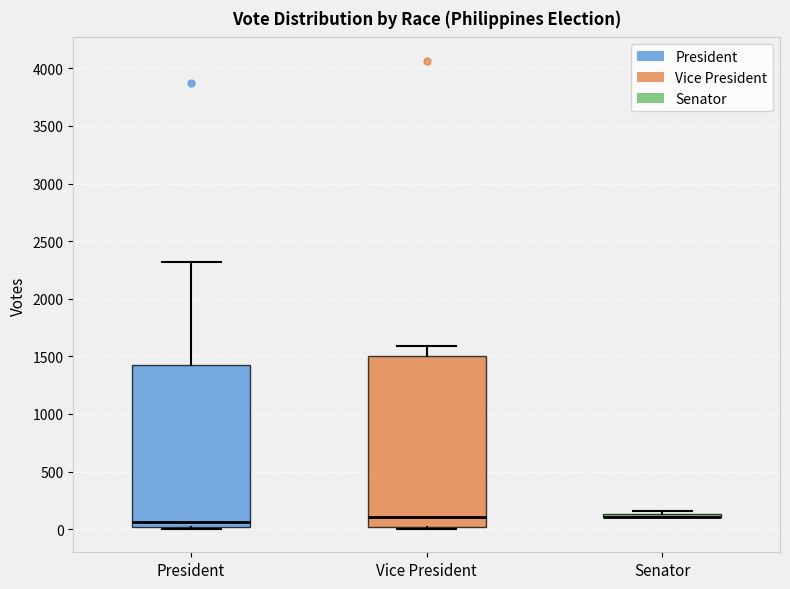

Comparing the boxes themselves (not the whiskers), which one is the tallest?

Vice President